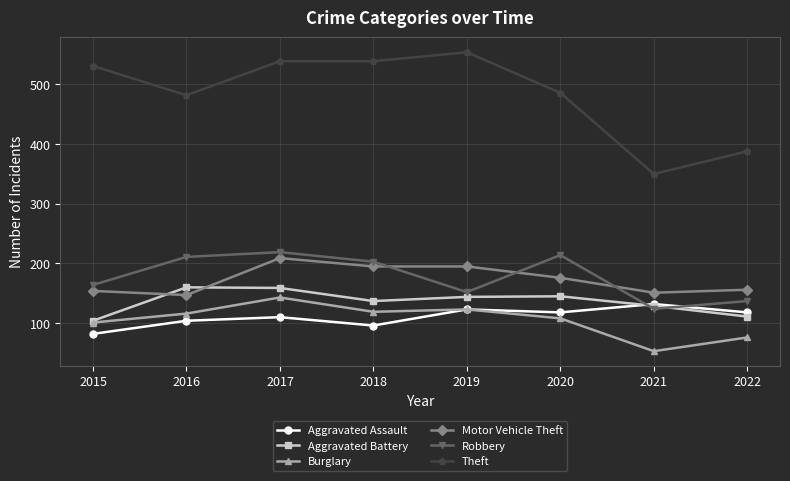

What value does the Theft series have at 2018, to the nearest 10?

540